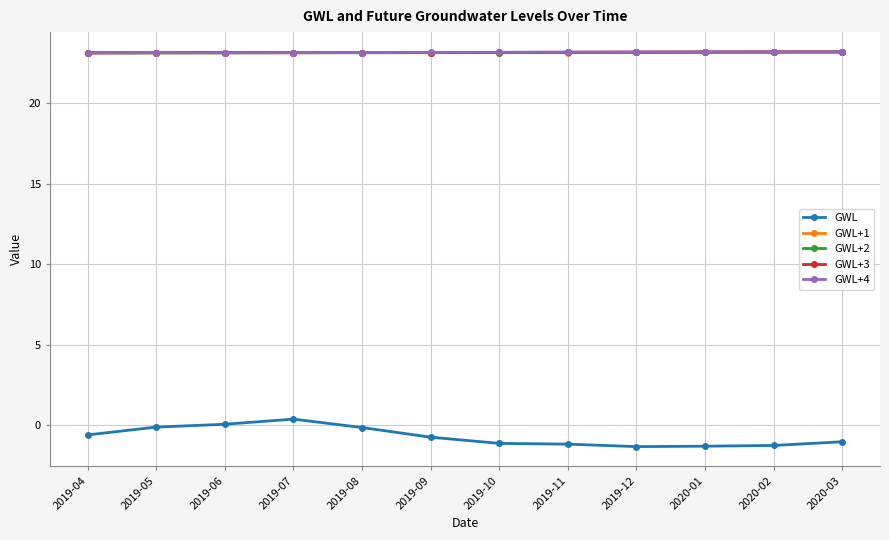

True or false: GWL+4 has more than 1 points higher than both neighbors.

True